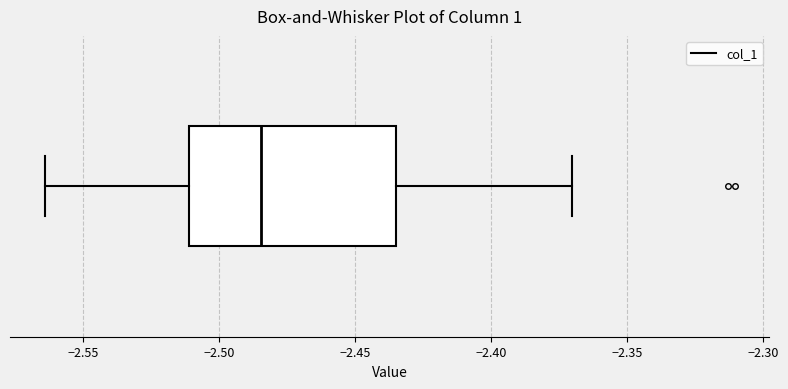

Where is the right edge of the box on the x-axis? The values are not printed on the chart, so give them approximately, as read against the axis.

-2.435